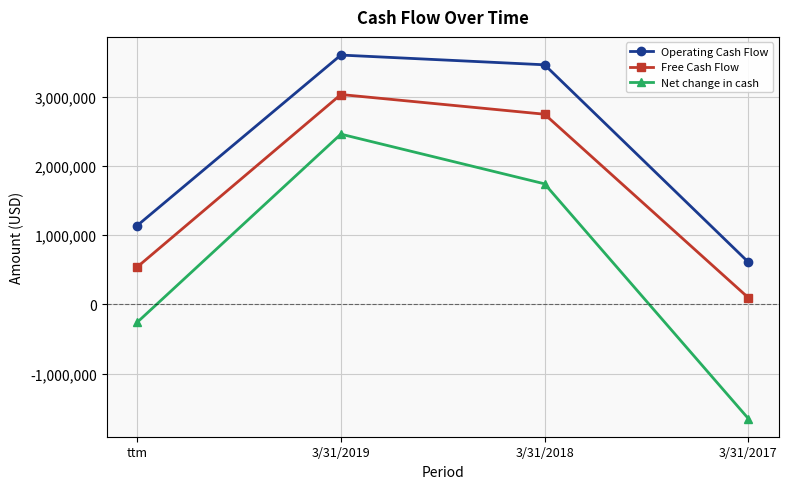

List the series in order of their peak value, highest first.

Operating Cash Flow, Free Cash Flow, Net change in cash